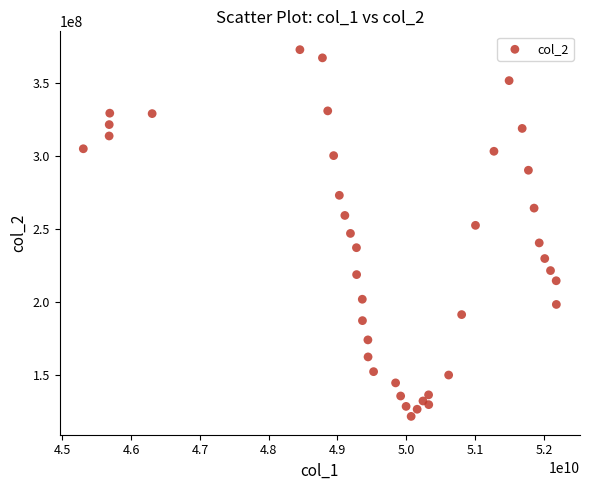

What is the range of X values (max minus min)?

6876774223